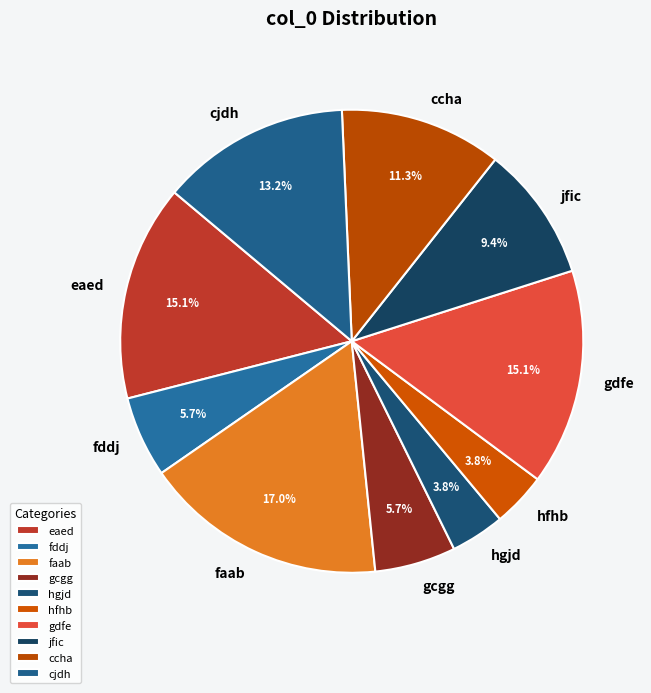

True or false: fddj accounts for 1% of the total.

False